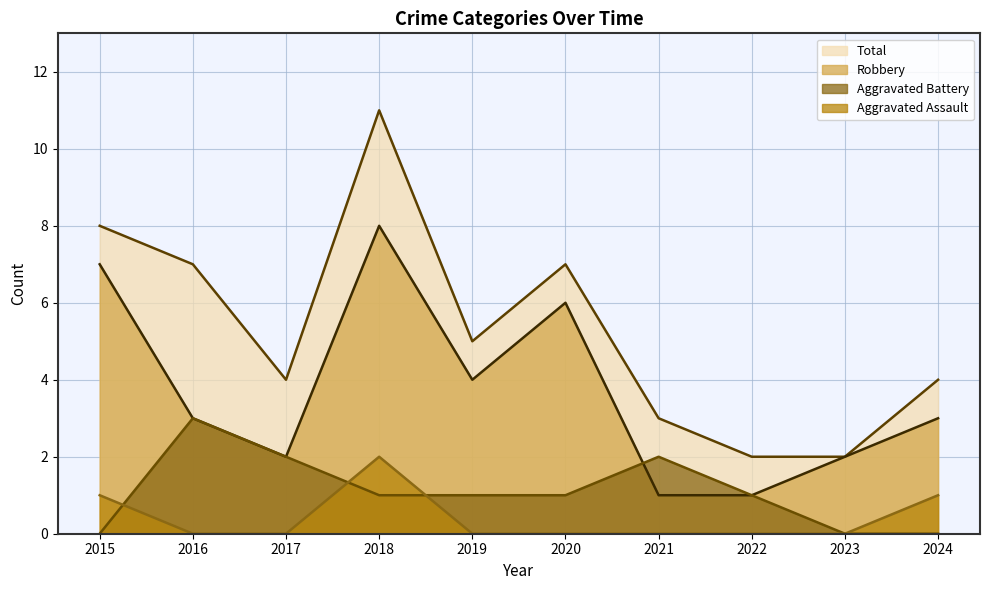

The value of Robbery at 2016 is 3. True or false?

True